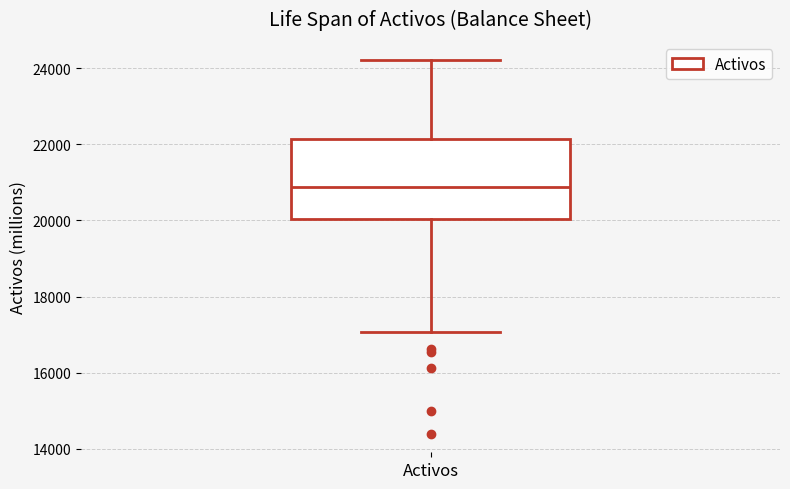

Transcribe this box plot: give where the median line is, the range the box spans, and where the two whiskers end, as read against the y-axis. The values are not printed on the chart, so give them approximately, as read against the axis.

median 20800, box 20000 to 22200, whiskers 17000 to 24200